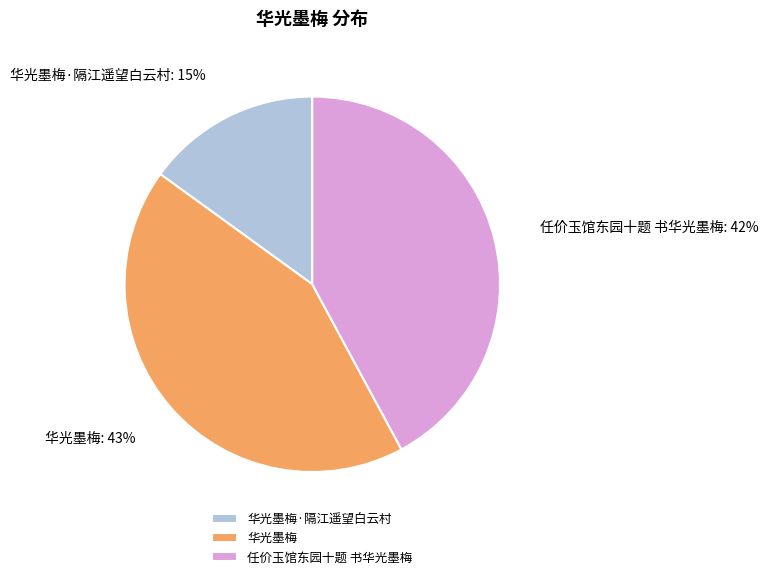

To the nearest percent, what is the average slice percentage?

33%